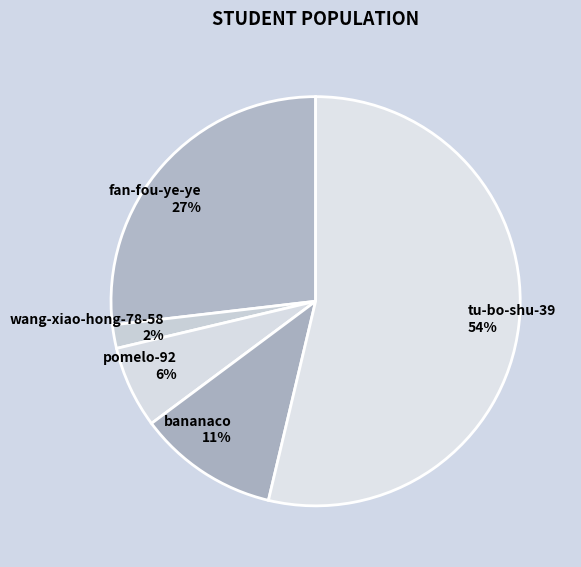

Which has a higher value, bananaco or tu-bo-shu-39?

tu-bo-shu-39